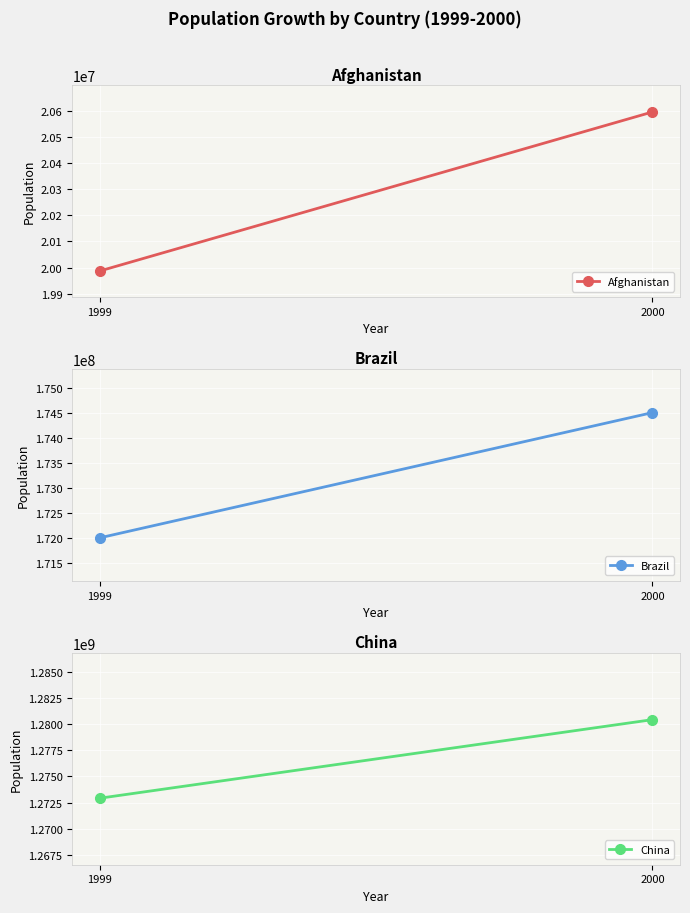

The Brazil series shows 37467198 at 2000. True or false?

False